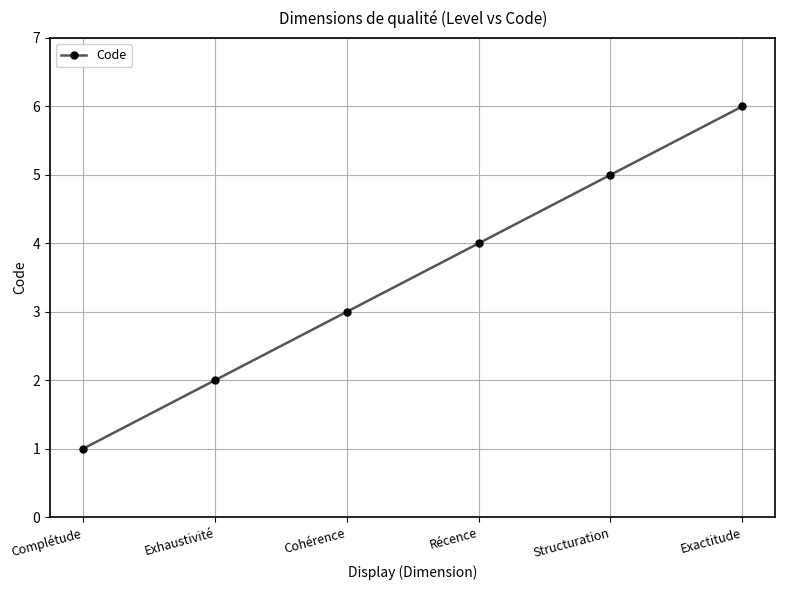

Read the value at Structuration.

5